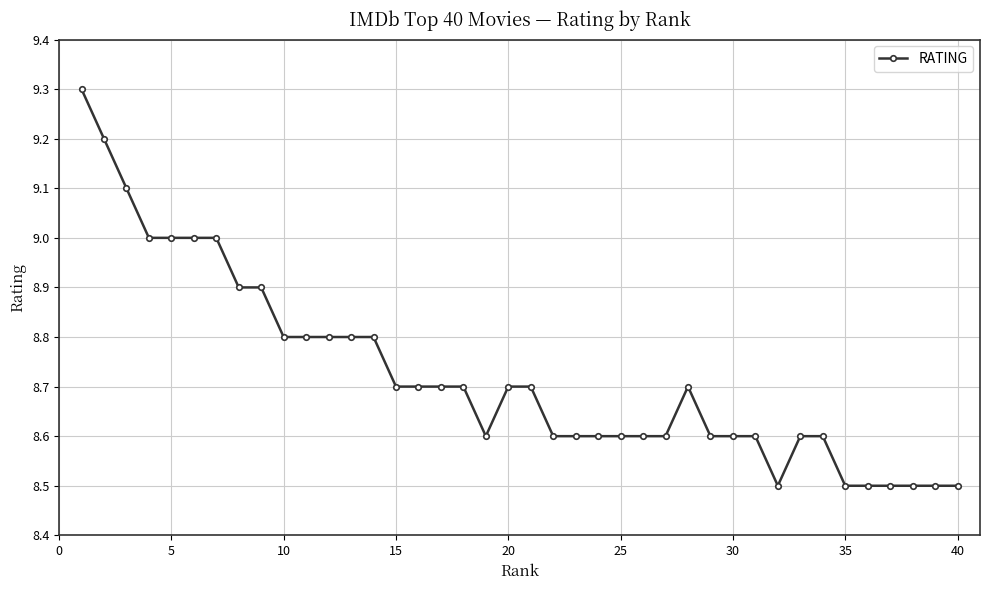

What is the average value?

8.7